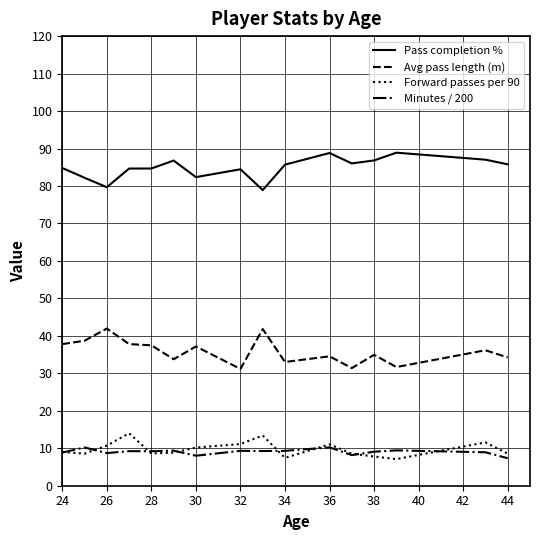

What is the maximum value shown in the chart?

88.9